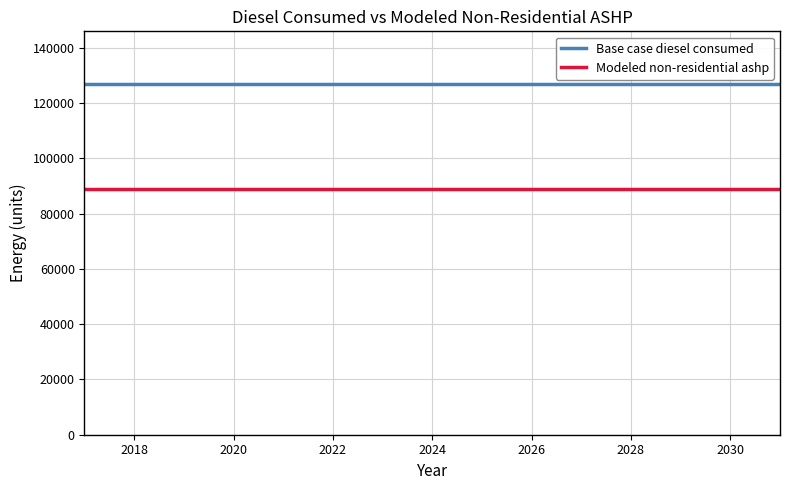

What is the average value of the Modeled non-residential ashp series?

88836.0